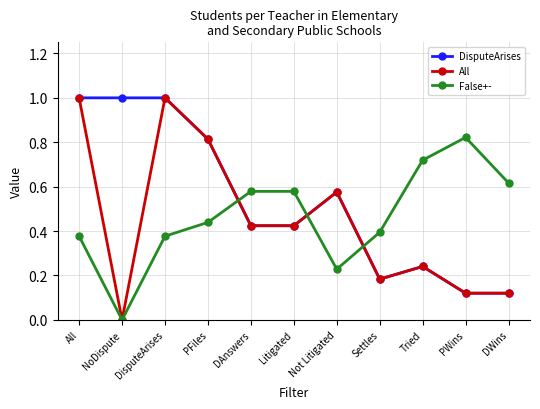

How many times do False+- and DisputeArises cross each other?

3